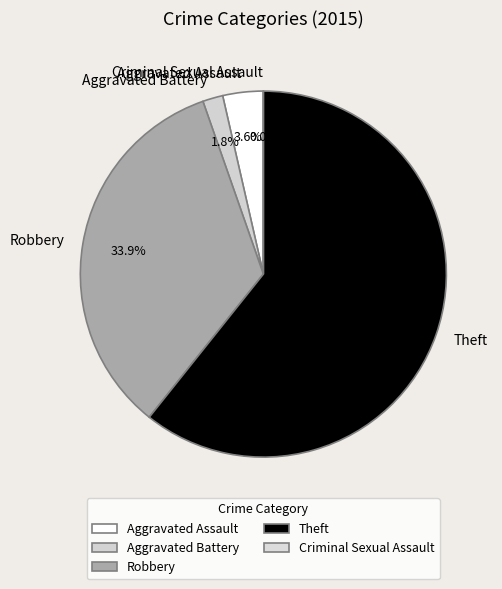

How much of the chart is everything except Aggravated Assault?

96.4%